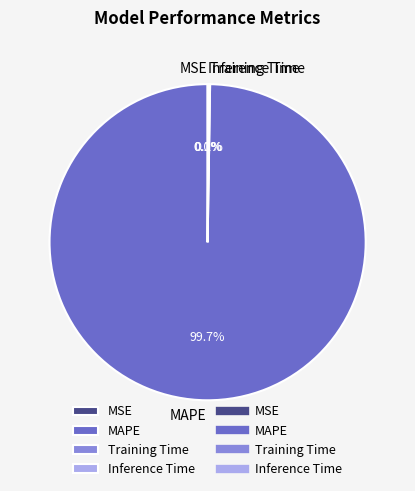

Which slice is the largest?

MAPE